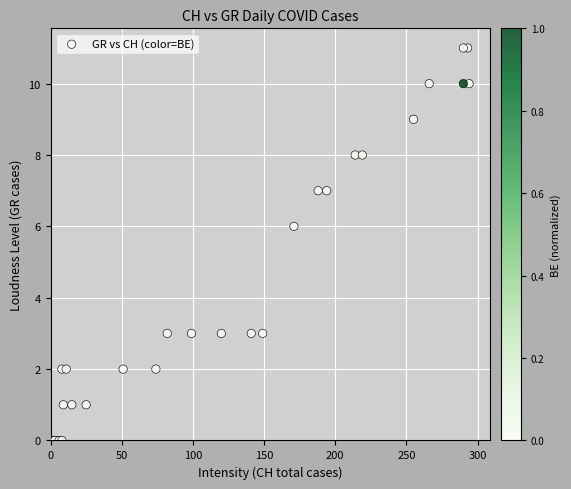

What Y value in the scatter plot is closest to 5?

6